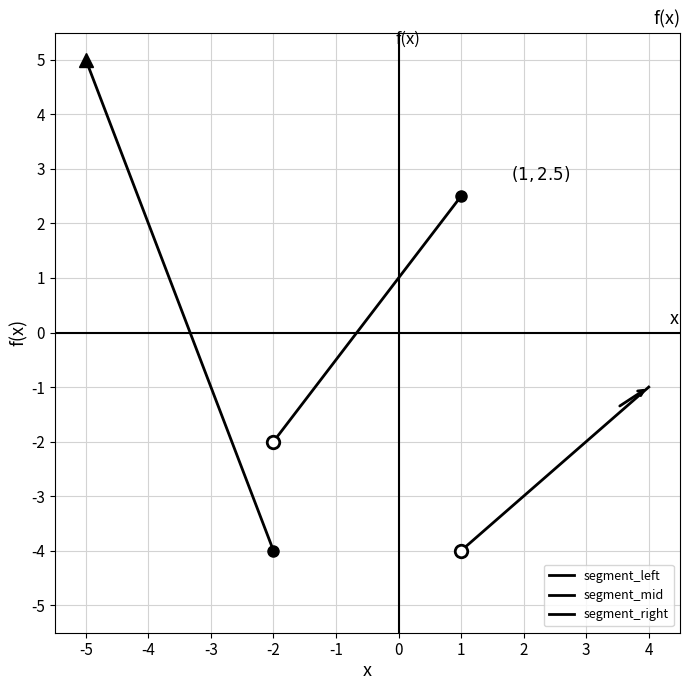

What are all the series names shown in the legend?

segment_left, segment_mid, segment_right